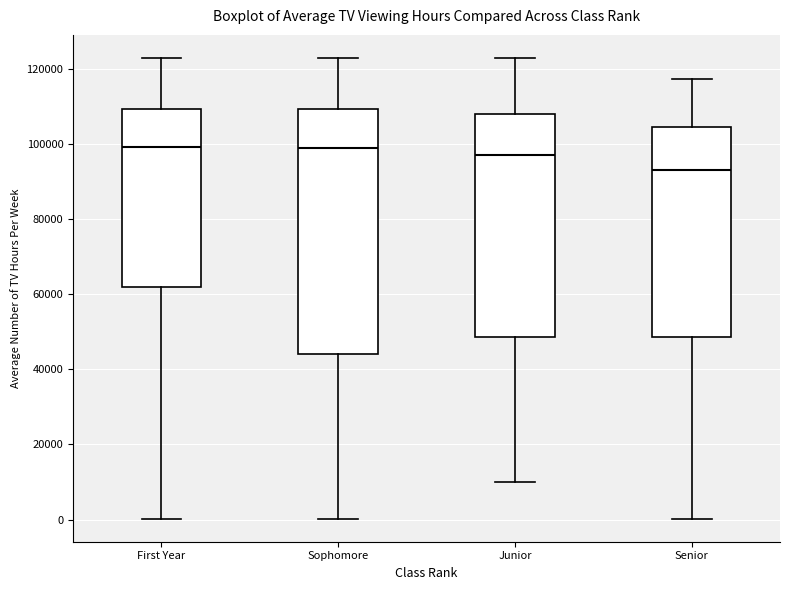

Reading left to right, transcribe this box plot: for each box, give where its median line is, the range the box spans, and where its two whiskers end, as read against the y-axis. The values are not printed on the chart, so give them approximately, as read against the axis.

First Year: median 100000, box 62000 to 110000, whiskers 0 to 122000
Sophomore: median 98000, box 44000 to 110000, whiskers 0 to 122000
Junior: median 98000, box 48000 to 108000, whiskers 10000 to 122000
Senior: median 94000, box 48000 to 104000, whiskers 0 to 118000